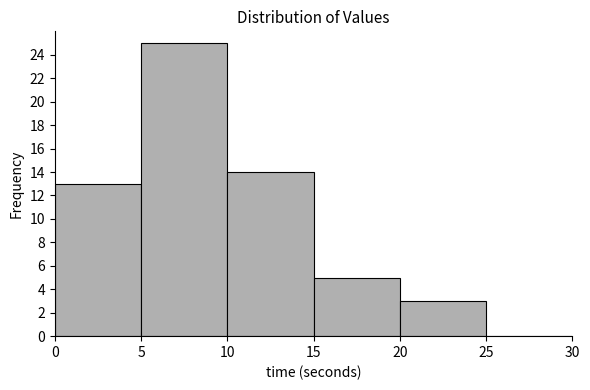

Reading left to right, transcribe this chart: for each bar, give the range it covers on the x-axis and its height. The values are not printed on the chart, so give them approximately, as read against the axis.

0 to 5: 13
5 to 10: 25
10 to 15: 14
15 to 20: 5
20 to 25: 3
25 to 30: 0